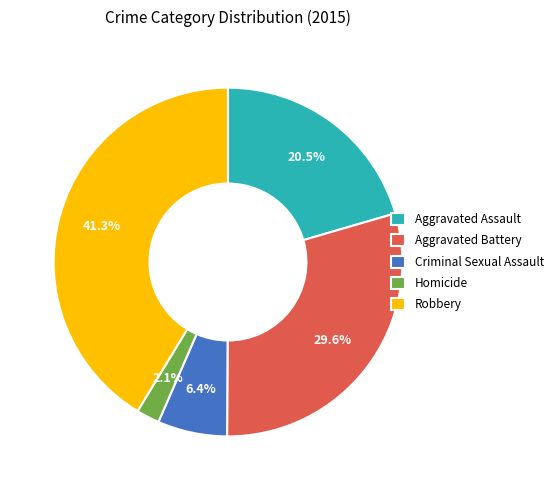

Is Homicide the majority of the pie?

No